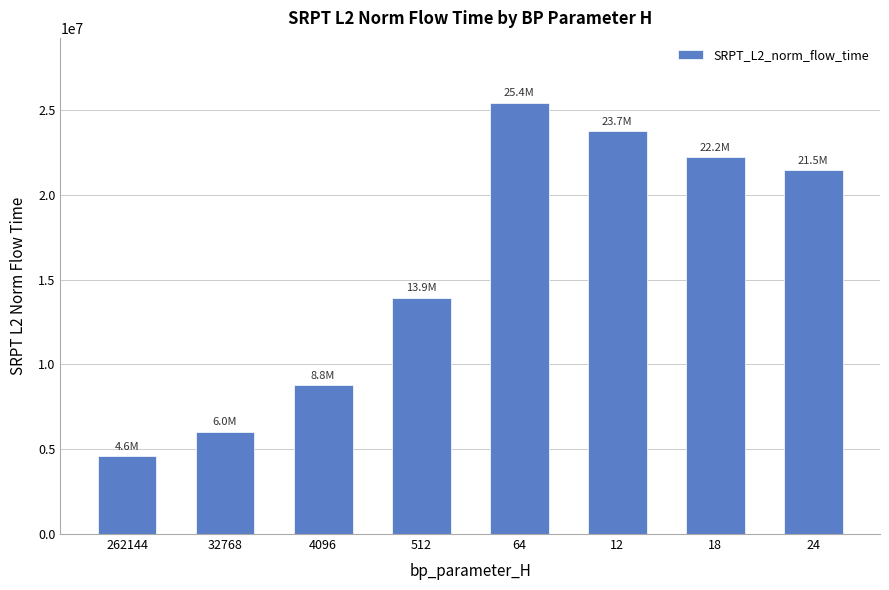

What is the sum of the values at 18 and 32768?

28251401.7